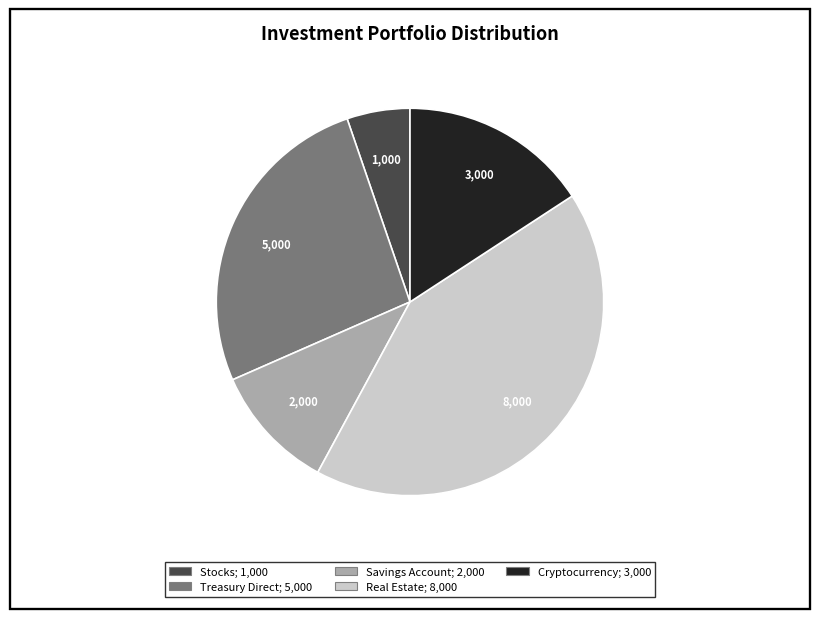

Which slice is the largest?

Real Estate